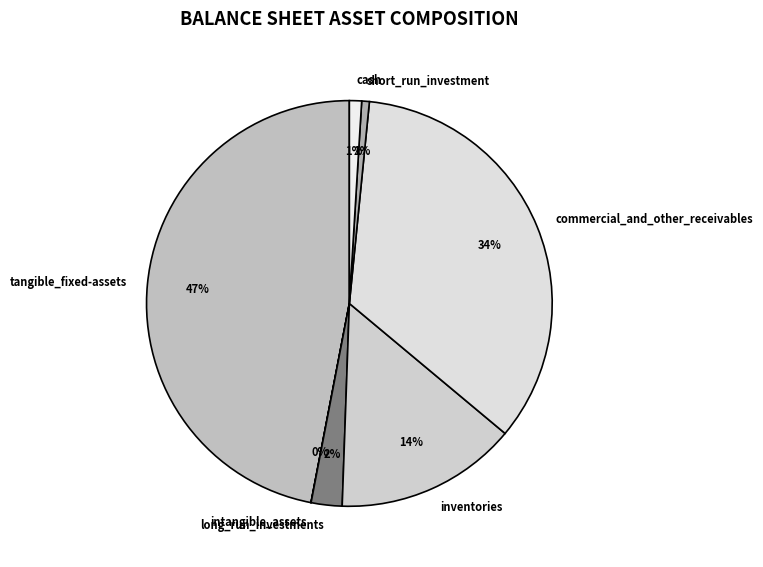

Is it true that long_run_investments is 10% of the pie?

False